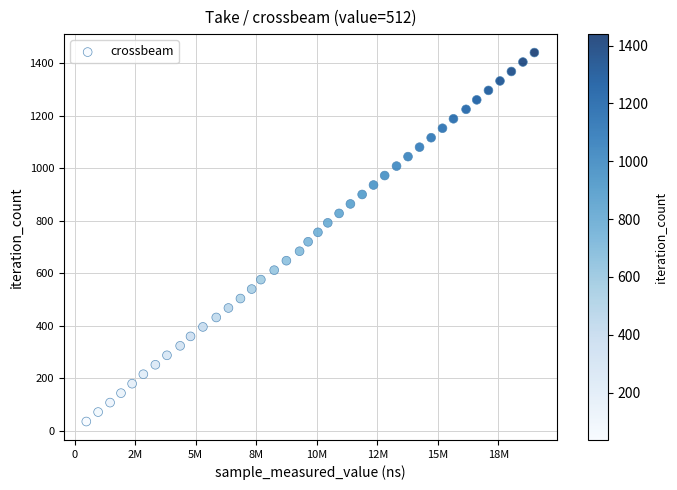

What is the range of Y values (max minus min)?

1404